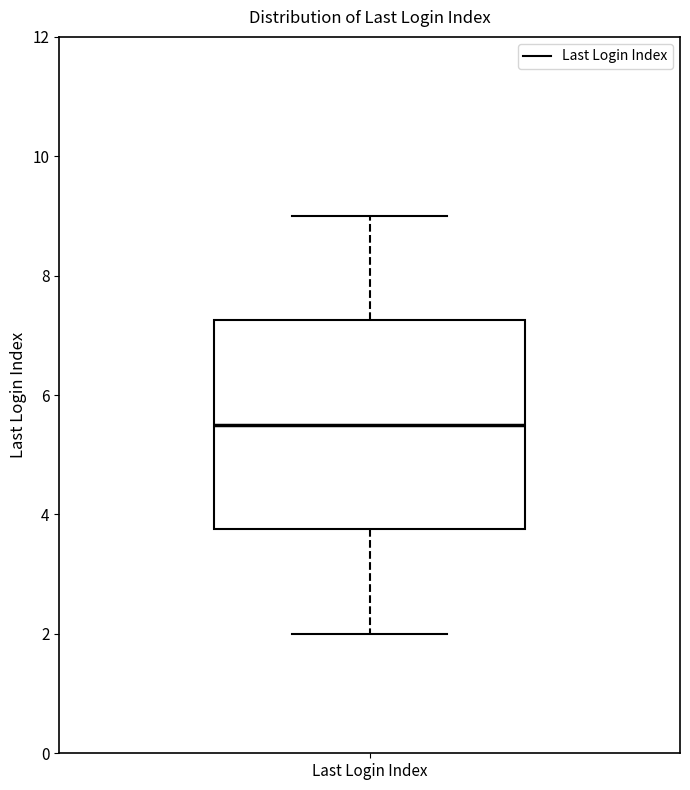

Read this box plot against the y-axis: the position of the median line, the range covered by the box, and the ends of both whiskers. The values are not printed on the chart, so give them approximately, as read against the axis.

median 5.6, box 3.8 to 7.2, whiskers 2.0 to 9.0